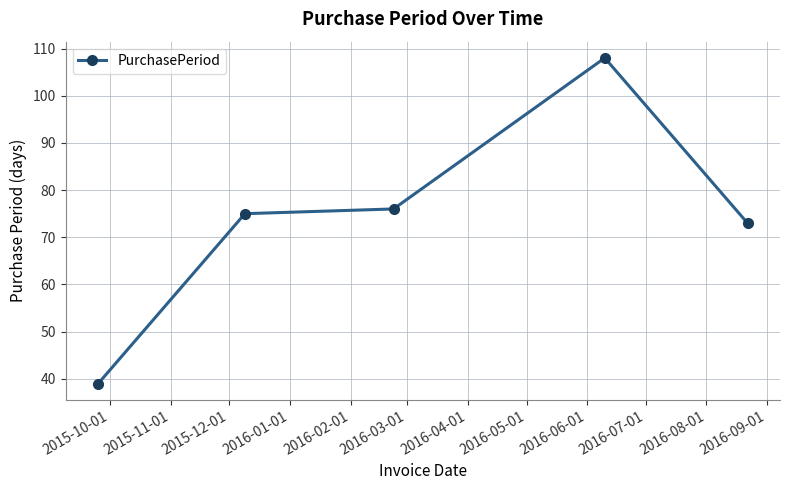

Does the chart display data point markers on the line(s)?

Yes